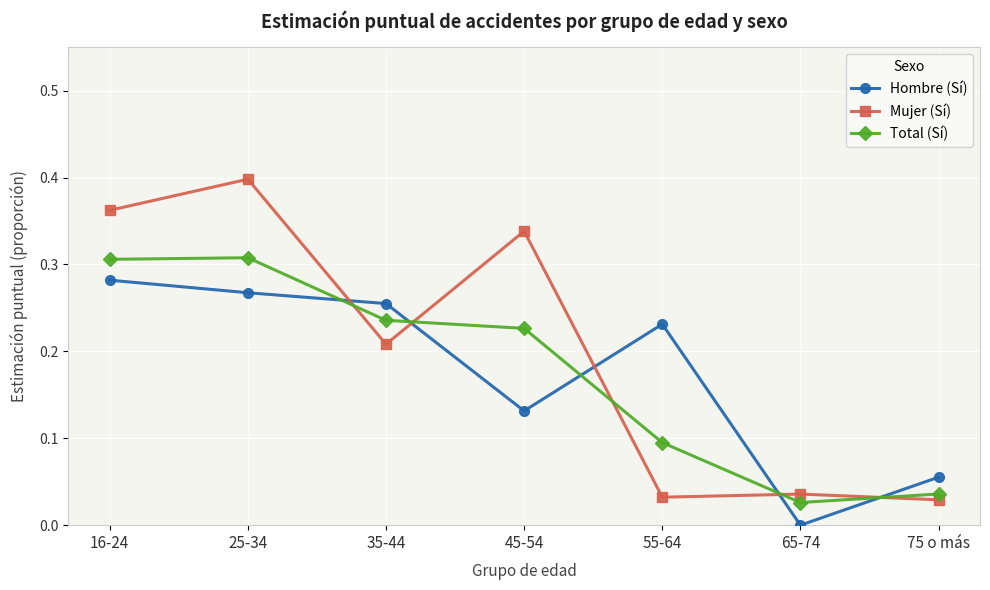

True or false: Total (Sí) has a value of 0.2 at 55-64.

False